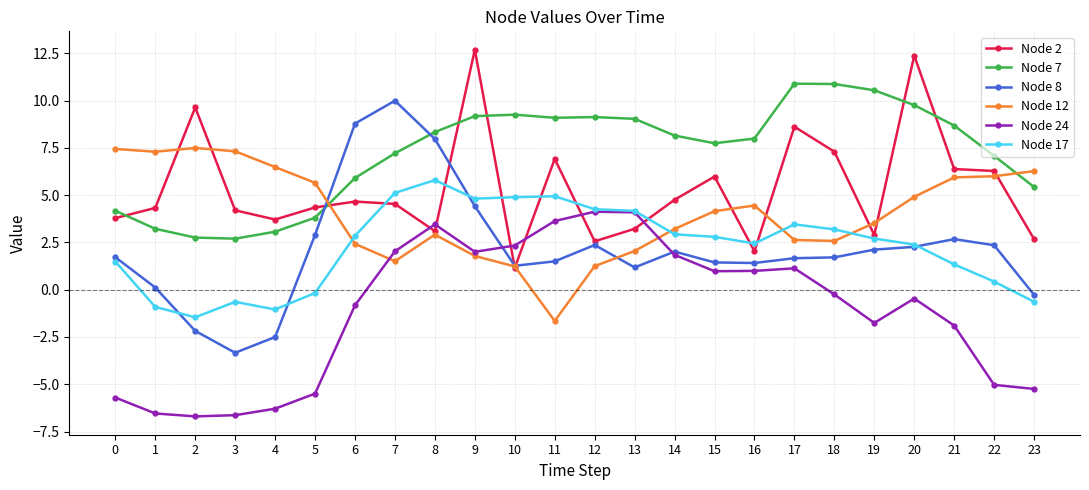

List the series in order of their peak value, lowest first.

Node 24, Node 17, Node 12, Node 8, Node 7, Node 2